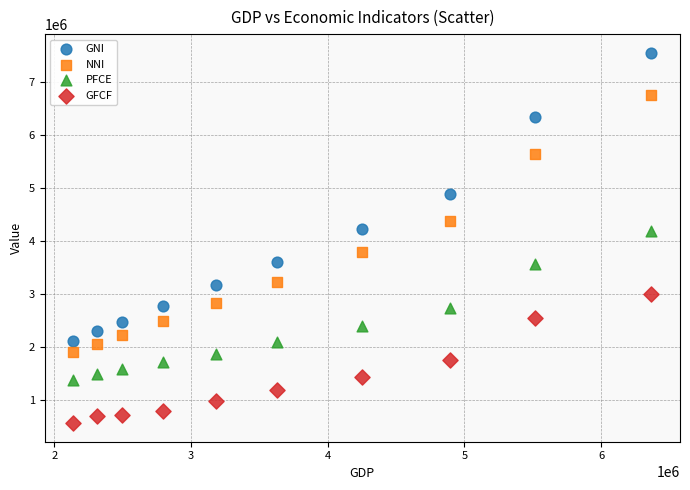

Across all data points, what is the range of Y values (max minus min)?

6995828.7